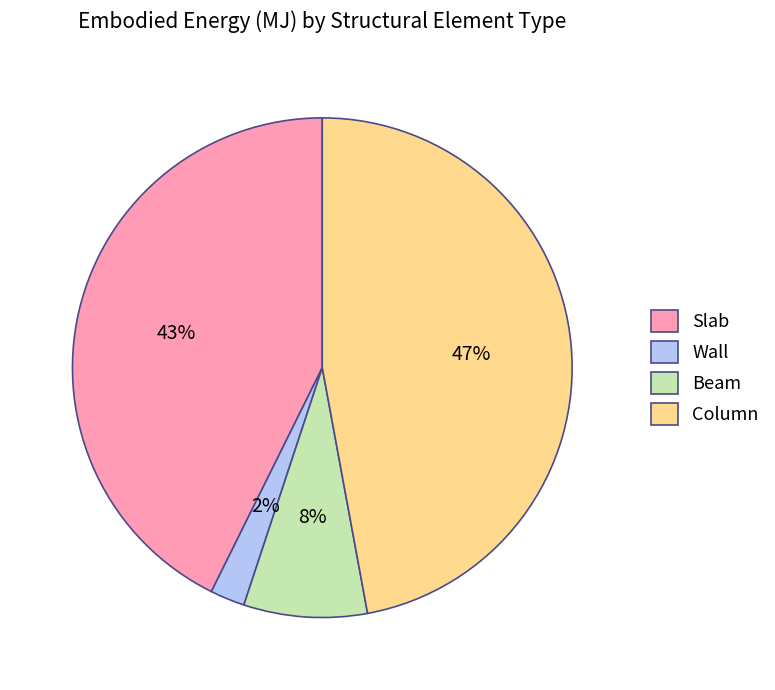

Is it true that Slab is 31% of the pie?

False